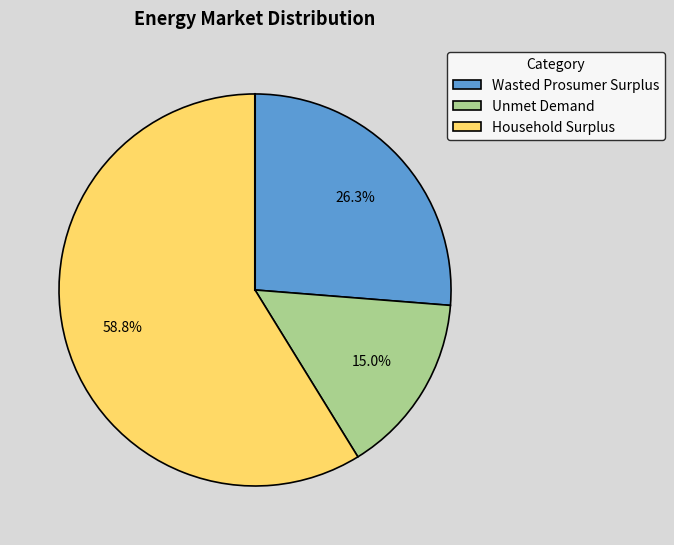

What is the largest slice in the pie chart?

Household Surplus